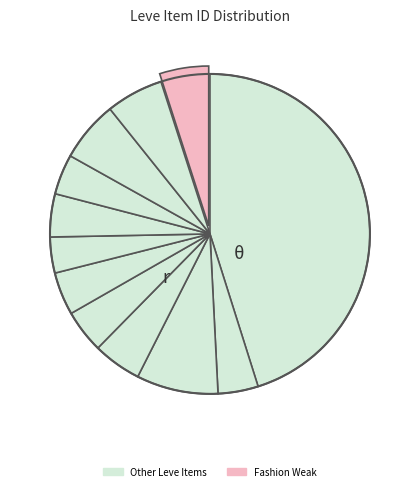

How many segments does this pie chart have?

12